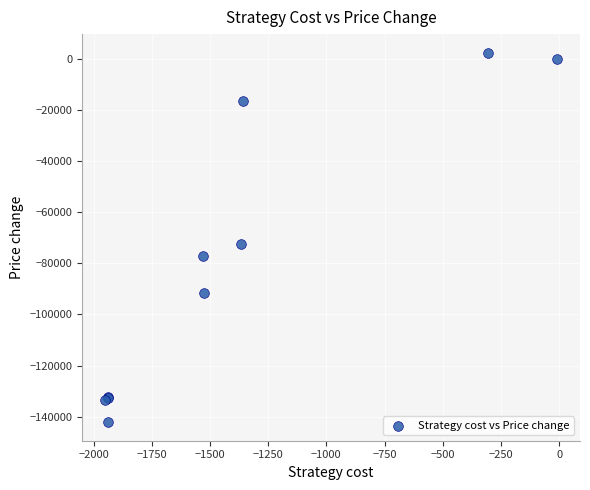

What Y value in the scatter plot is closest to -69886?

-72447.8